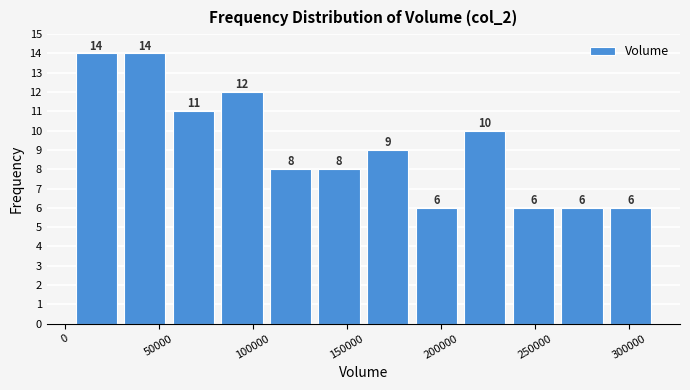

How tall is the bar that spans 260000 to 290000 on the x-axis? The bar edges are not printed on the chart, so give them approximately, as read against the axis.

6